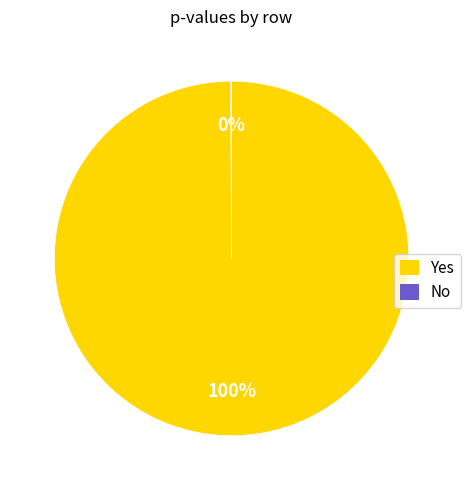

To the nearest percent, what is the difference between the largest and smallest slice percentages?

100%